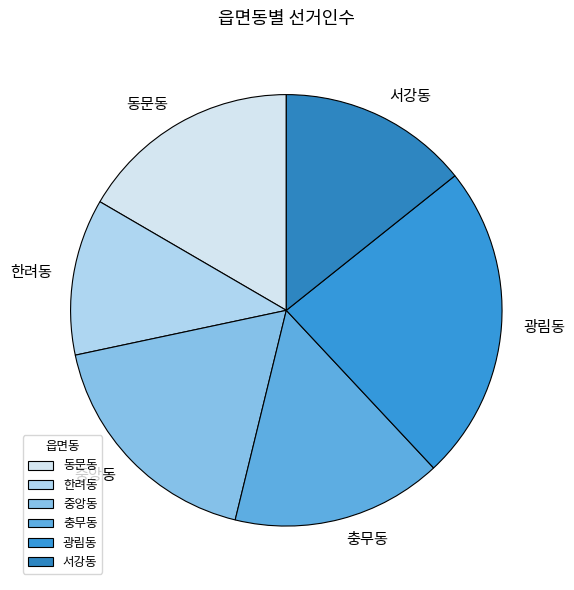

Which has a higher value, 한려동 or 동문동?

동문동